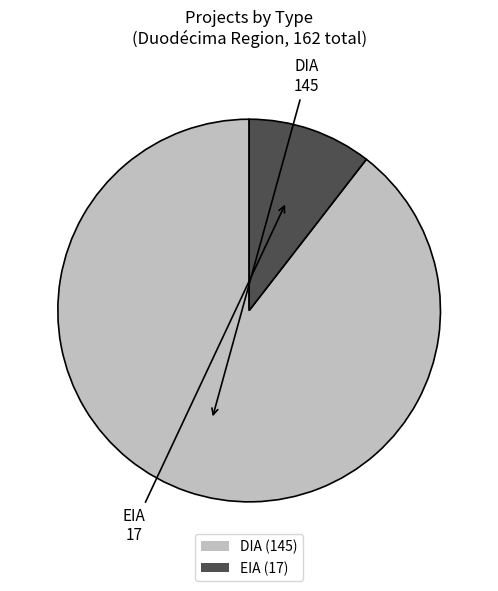

How many slices are in this pie chart?

2